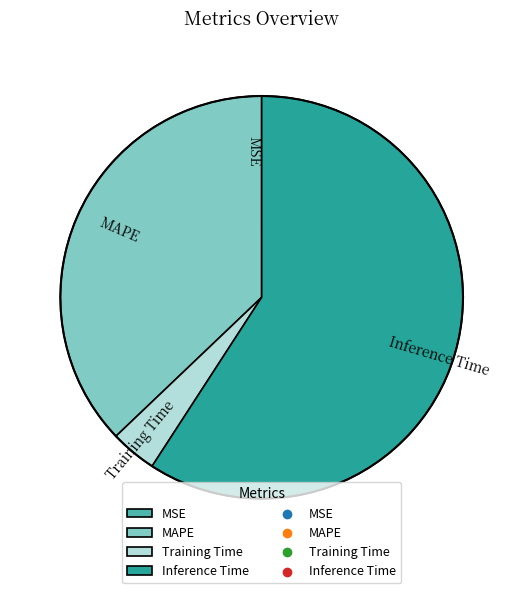

Is there any slice that represents more than half of the pie?

Yes